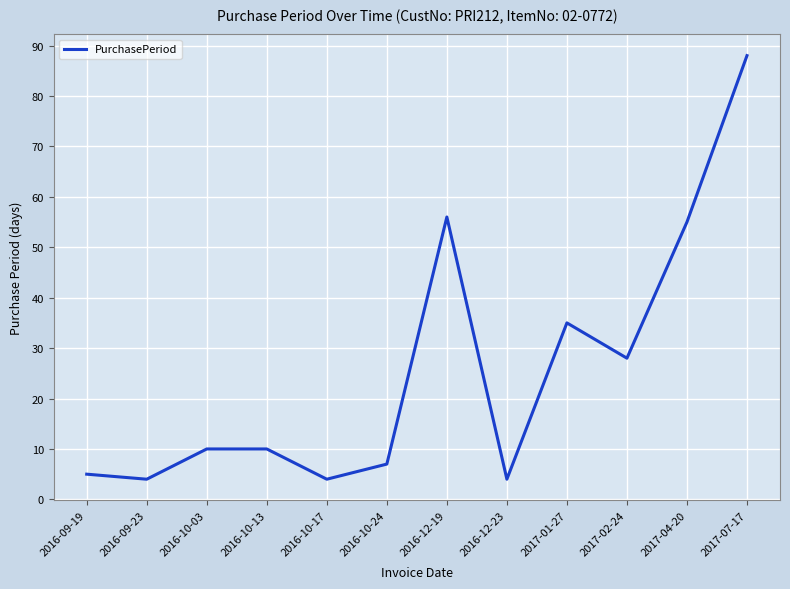

The chart shows a value of 9 at 2017-01-27. True or false?

False